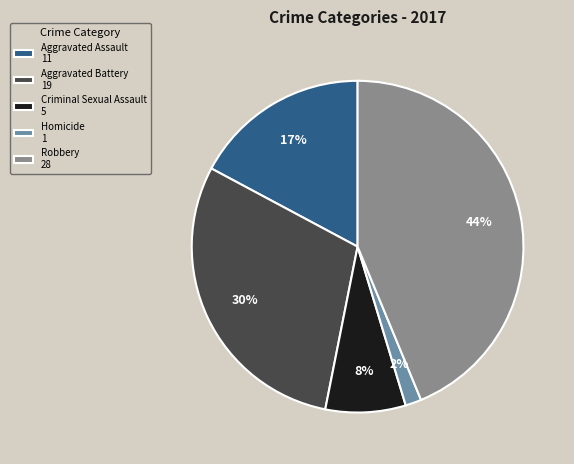

What percentage is the Criminal Sexual Assault slice, to the nearest percent?

8%